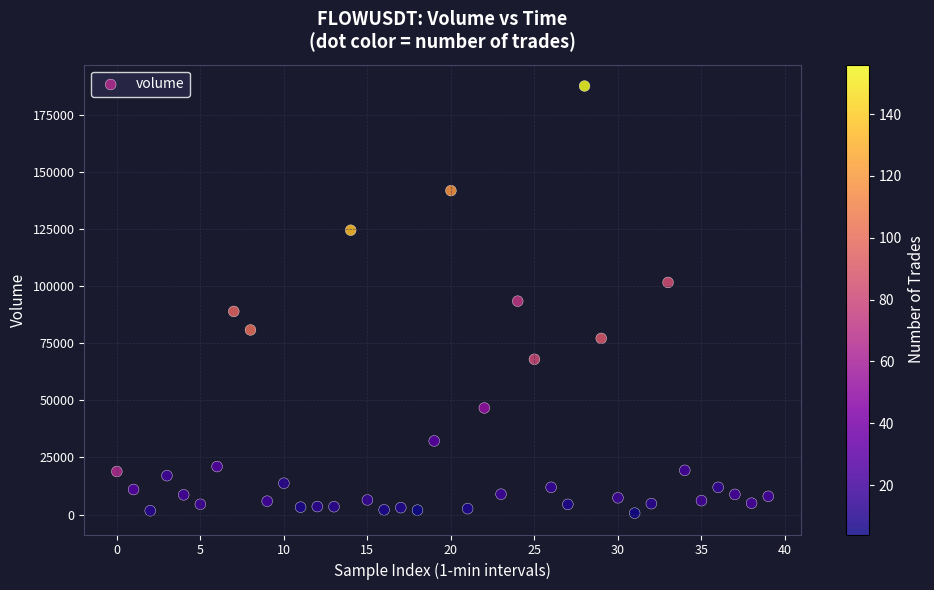

What is the range of Y values (max minus min)?

187161.9